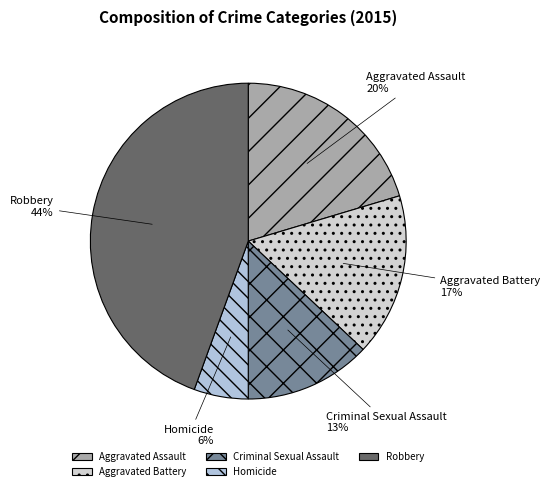

Does Homicide account for over 50% of the chart?

No